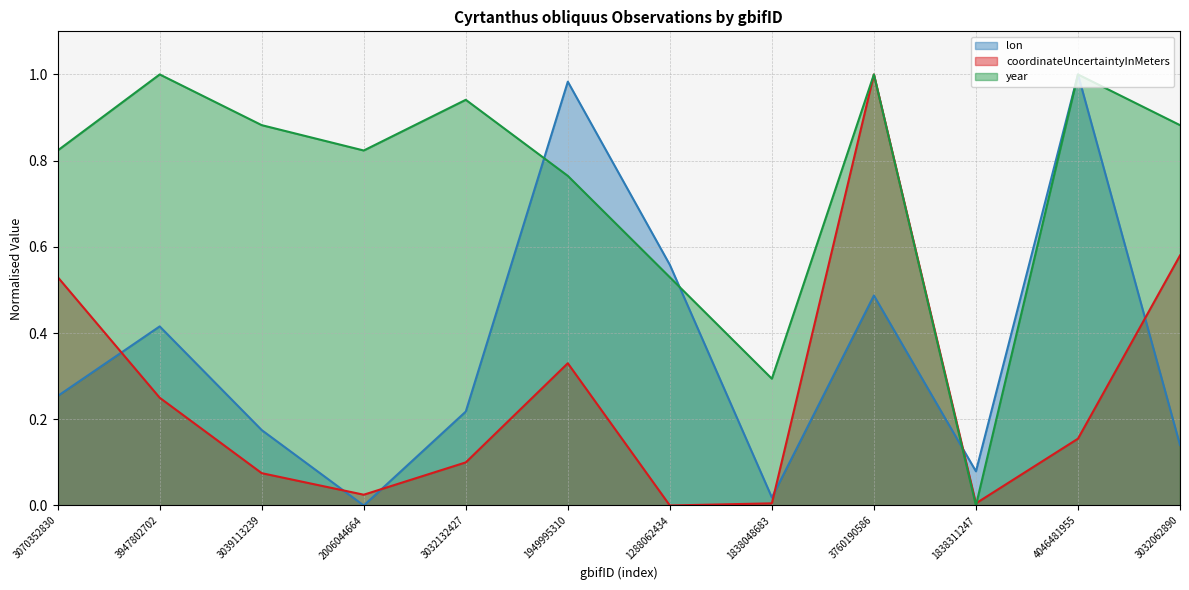

True or false: lon and year intersect in this chart.

True